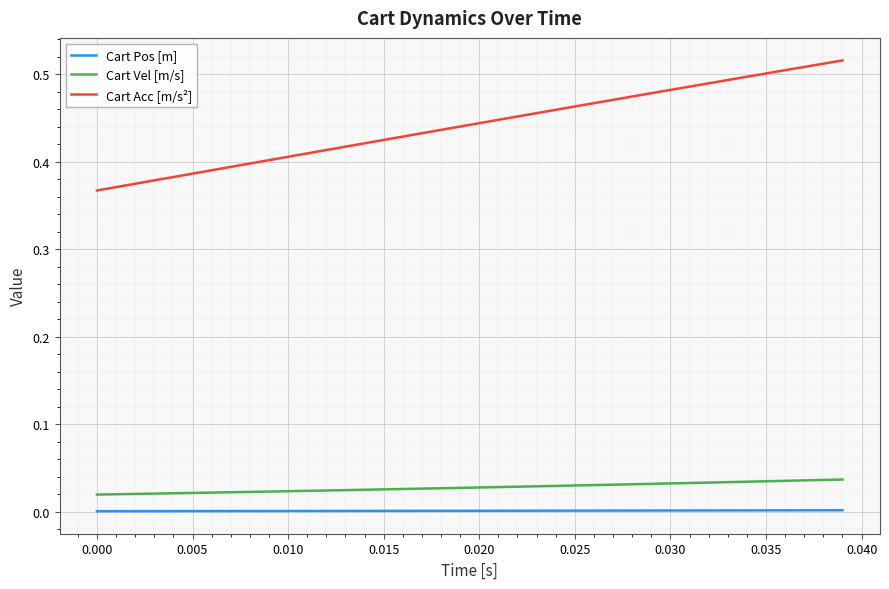

Which series has the largest range (max minus min)?

Cart Acc [m/s²]